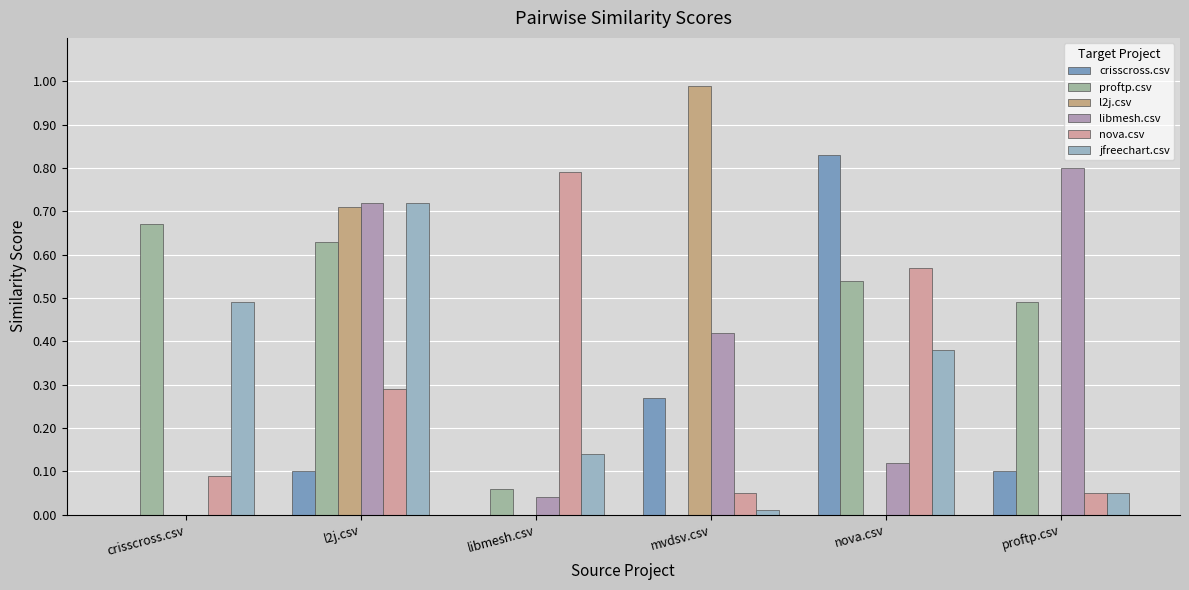

Which series has the widest spread of values?

l2j.csv